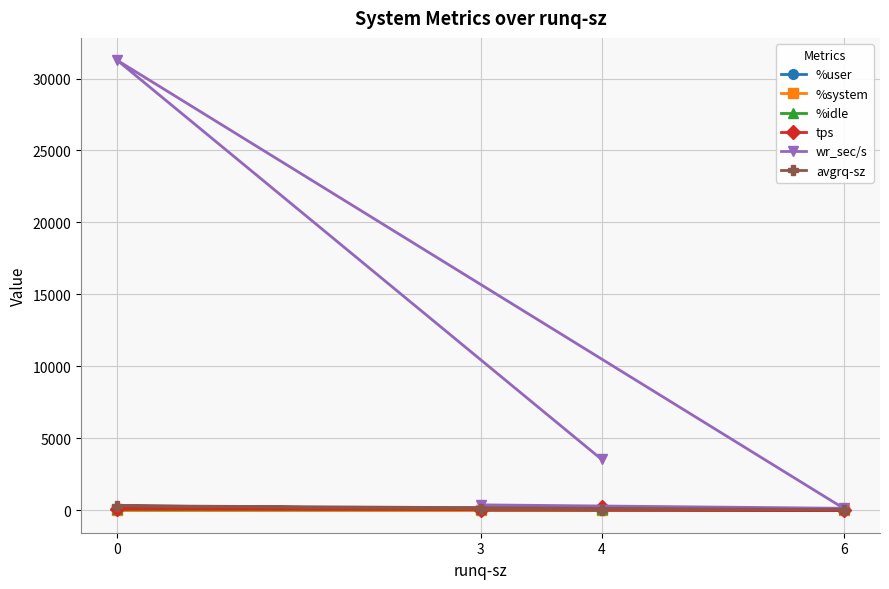

Reading left to right, transcribe all the data shown in this chart.

%user: 4=31.7	0=39.2	6=3.5	3=30.6
%system: 4=0.6	0=1.3	6=0.3	3=1.8
%idle: 4=67.0	0=59.4	6=96.2	3=67.6
tps: 4=195.0	0=100.4	6=3.0	3=6.6
wr_sec/s: 4=3536.0	0=31262.4	6=134.4	3=374.4
avgrq-sz: 4=18.1	0=311.4	6=44.8	3=56.7